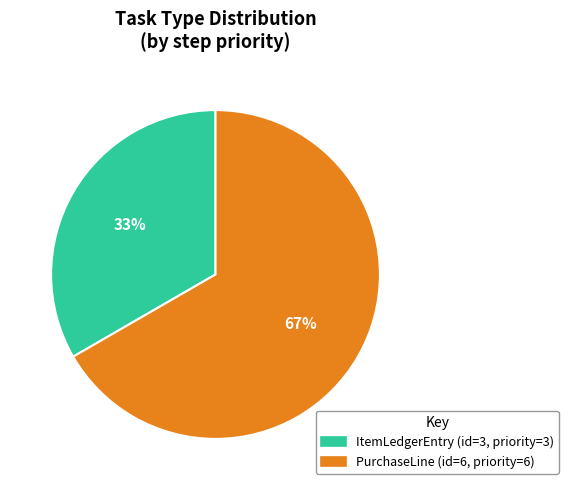

How many slices are in this pie chart?

2